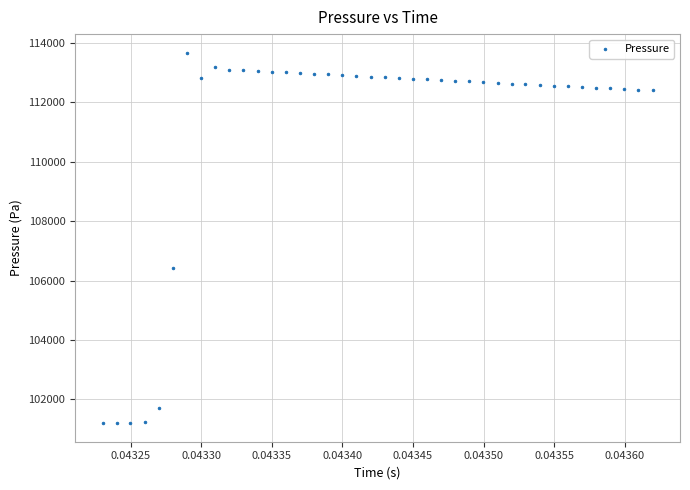

What is the range of Y values (max minus min)?

12467.3